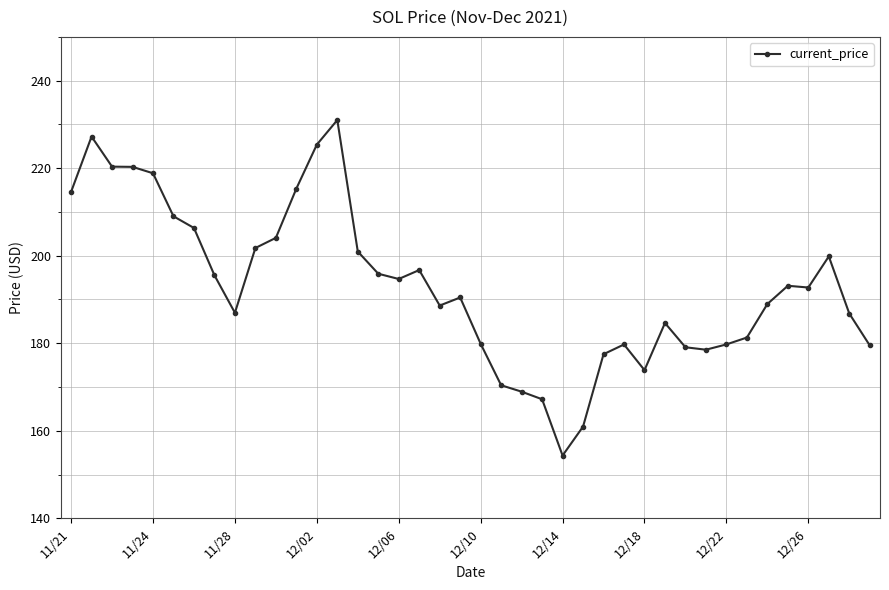

What is the sum of all values?

7720.9